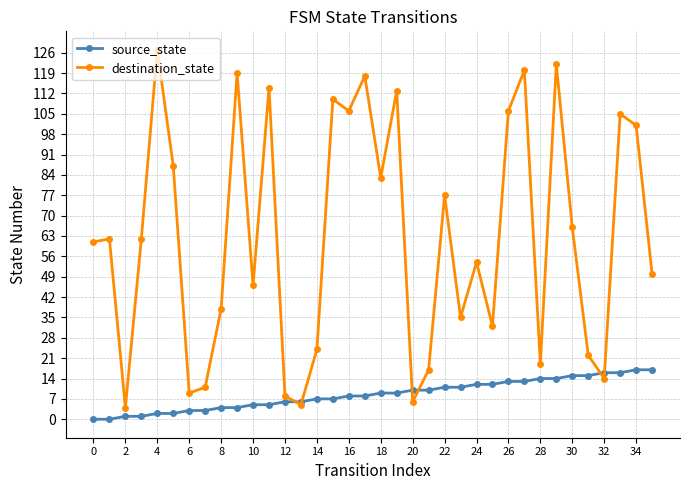

Reading right to left, transcribe all the data shown in this chart.

source_state: 17	17	16	16	15	15	14	14	13	13	12	12	11	11	10	10	9	9	8	8	7	7	6	6	5	5	4	4	3	3	2	2	1	1	0	0
destination_state: 50	101	105	14	22	66	122	19	120	106	32	54	35	77	17	6	113	83	118	106	110	24	5	8	114	46	119	38	11	9	87	127	62	4	62	61